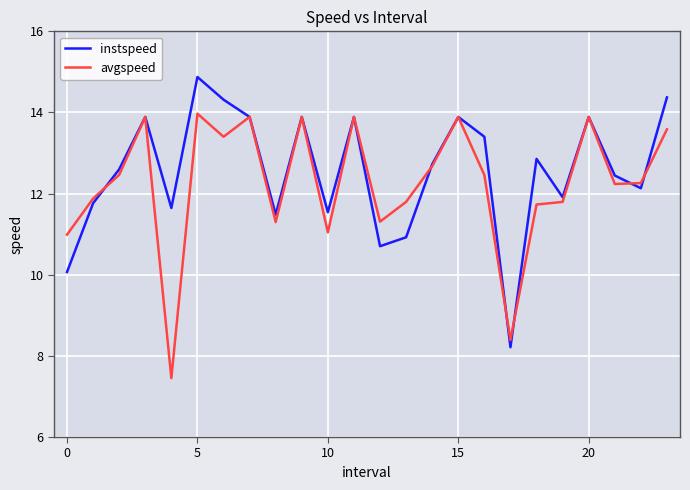

How many series are shown in this chart?

2